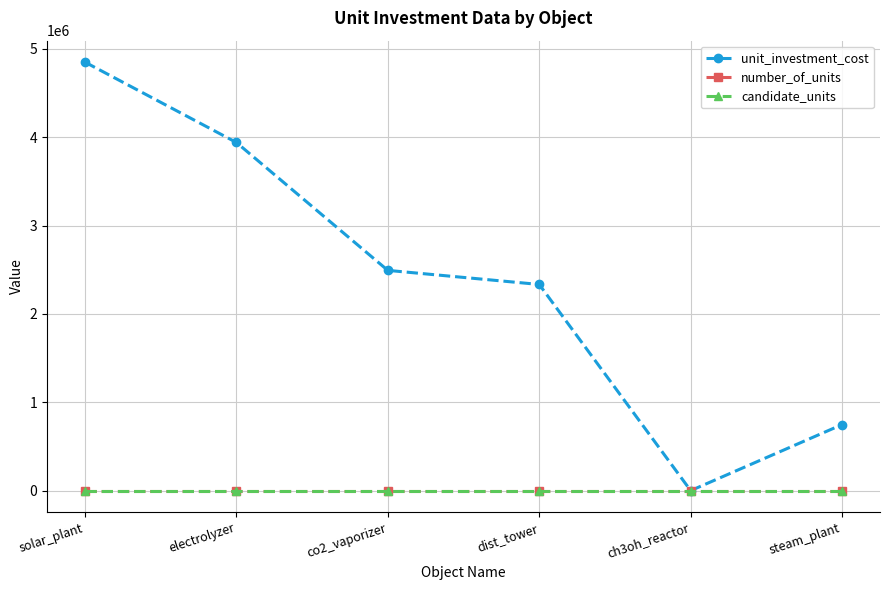

Which category has the highest value across all series?

solar_plant